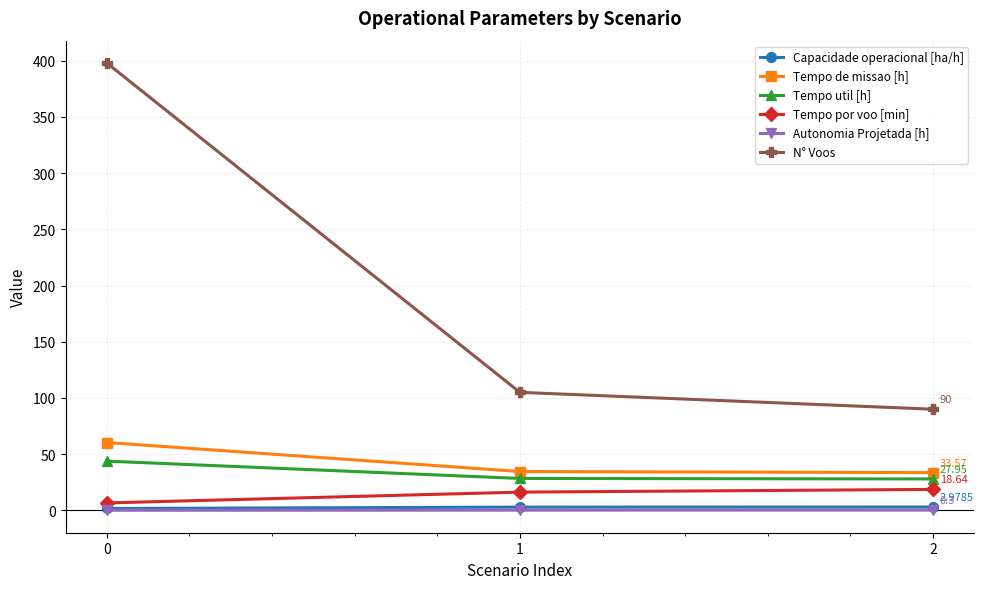

Which series has the largest total across all categories?

N° Voos